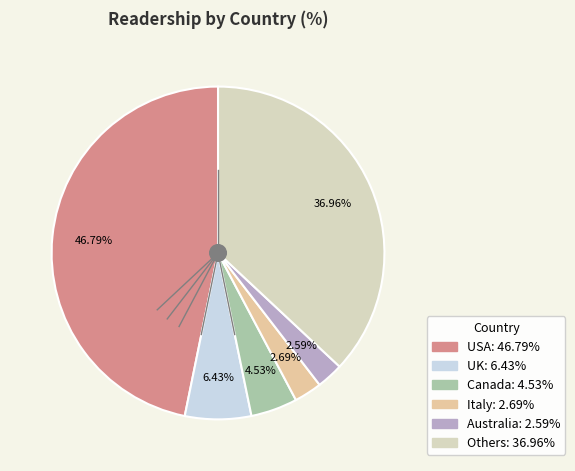

True or false: Canada accounts for 1% of the total.

False